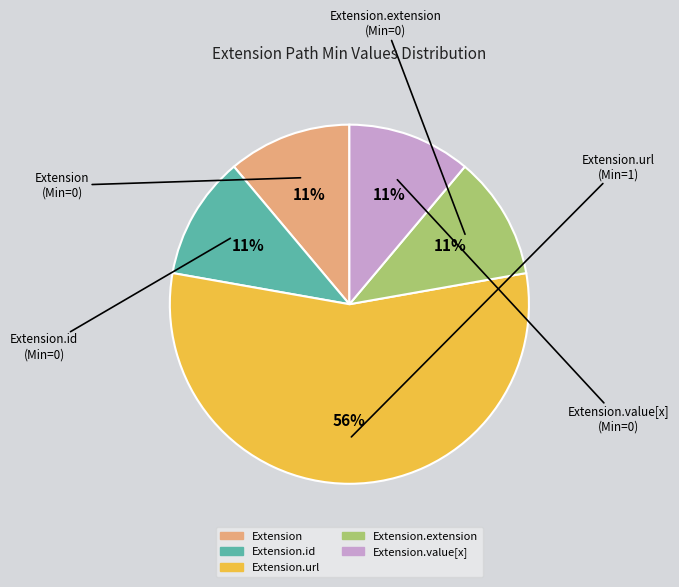

To the nearest percent, what is the average slice percentage?

20%